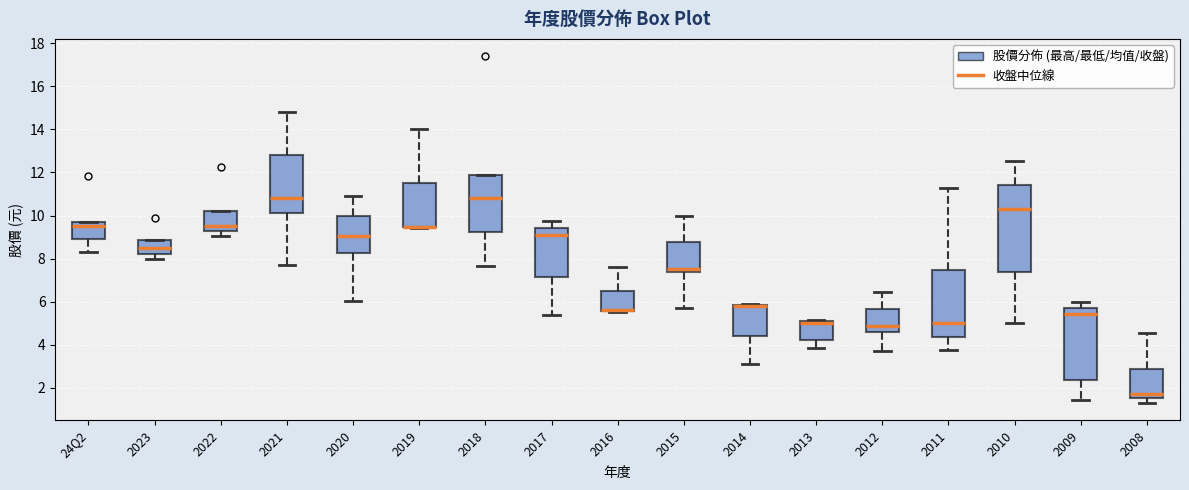

Where is the lower edge of the box for 2014 on the y-axis? The values are not printed on the chart, so give them approximately, as read against the axis.

4.4